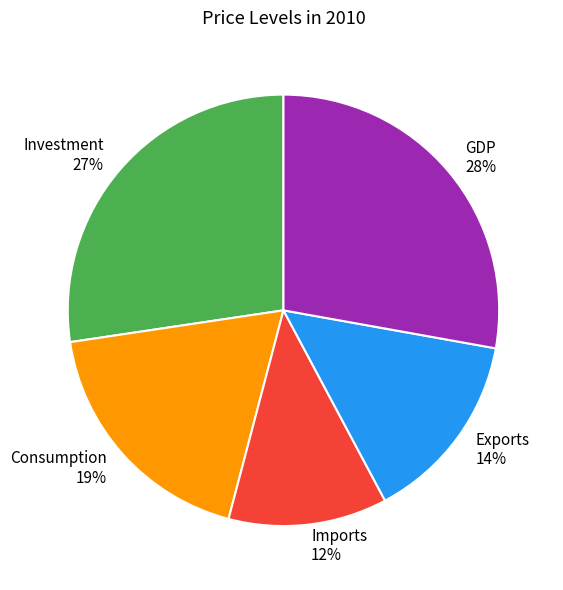

To the nearest percent, what portion does Consumption represent?

19%